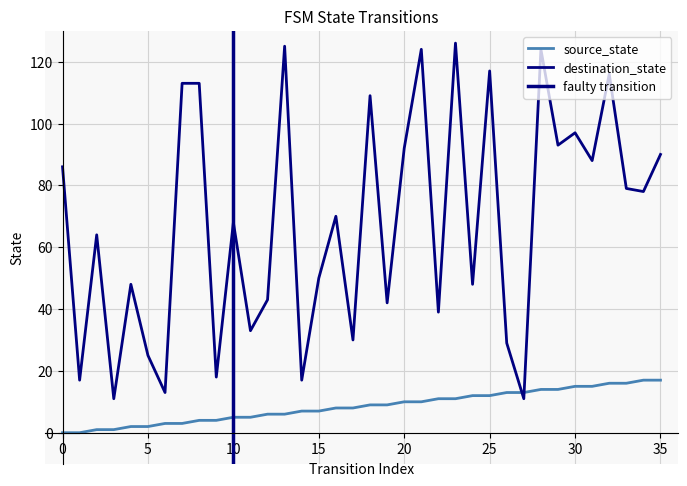

Reading right to left, transcribe all the data shown in this chart.

source_state: 35=17	34=17	33=16	32=16	31=15	30=15	29=14	28=14	27=13	26=13	25=12	24=12	23=11	22=11	21=10	20=10	19=9	18=9	17=8	16=8	15=7	14=7	13=6	12=6	11=5	10=5	9=4	8=4	7=3	6=3	5=2	4=2	3=1	2=1	1=0	0=0
destination_state: 35=90	34=78	33=79	32=116	31=88	30=97	29=93	28=124	27=11	26=29	25=117	24=48	23=126	22=39	21=124	20=92	19=42	18=109	17=30	16=70	15=50	14=17	13=125	12=43	11=33	10=68	9=18	8=113	7=113	6=13	5=25	4=48	3=11	2=64	1=17	0=86